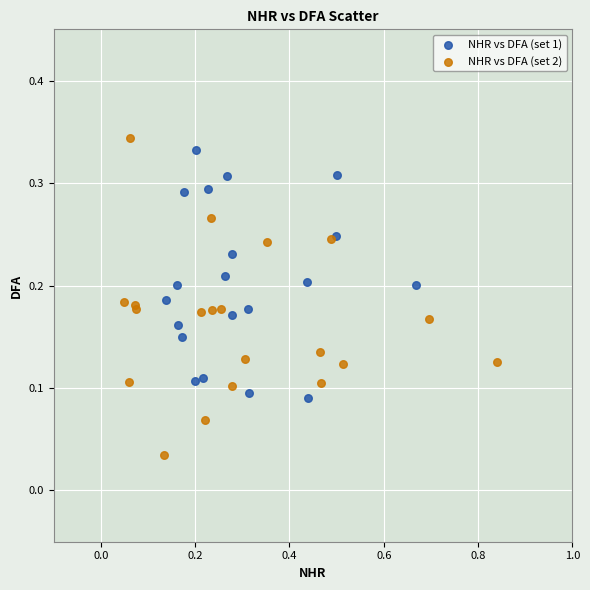

Which series reaches the minimum Y coordinate?

NHR vs DFA (set 2)